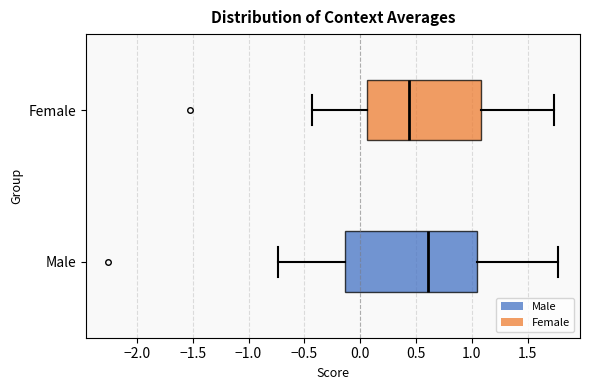

Reading bottom to top, read every box against the x-axis: the position of its median line, the range the box covers, and the ends of its whiskers. The values are not printed on the chart, so give them approximately, as read against the axis.

Male: median 0.60, box -0.15 to 1.05, whiskers -0.75 to 1.75
Female: median 0.45, box 0.05 to 1.10, whiskers -0.45 to 1.75